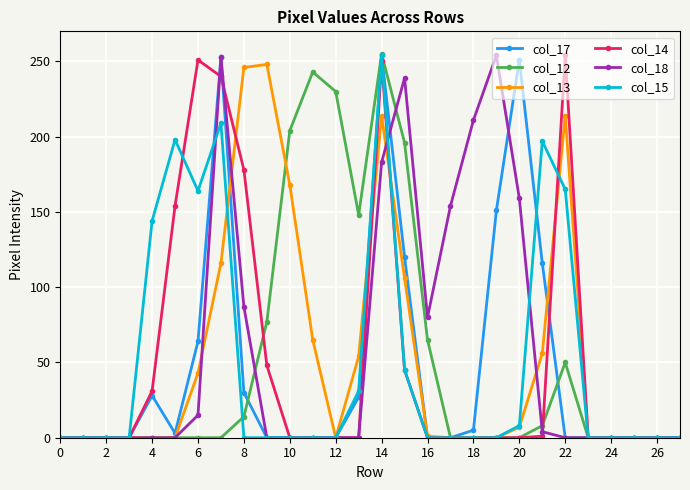

What is the greatest value displayed?

255